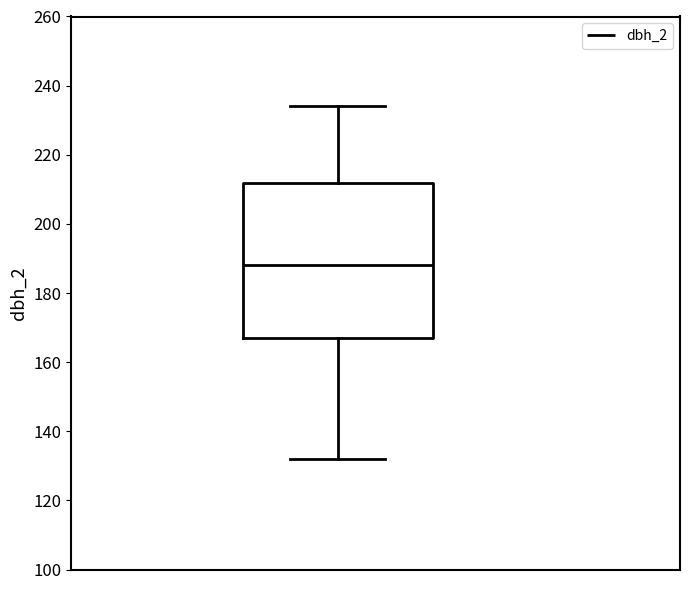

Where does the median line of the box sit on the y-axis? The values are not printed on the chart, so give them approximately, as read against the axis.

188